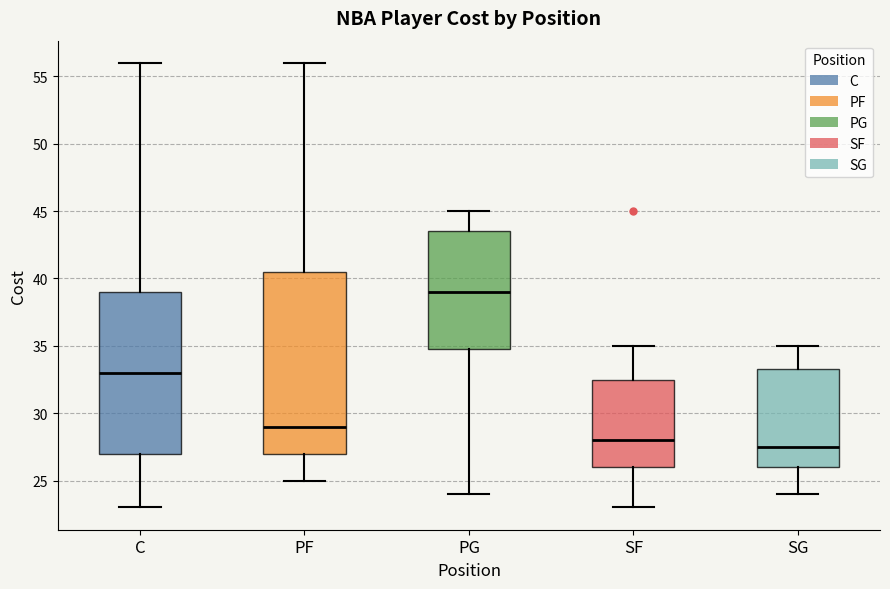

Reading left to right, read every box against the y-axis: the position of its median line, the range the box covers, and the ends of its whiskers. The values are not printed on the chart, so give them approximately, as read against the axis.

C: median 33.0, box 27.0 to 39.0, whiskers 23.0 to 56.0
PF: median 29.0, box 27.0 to 40.5, whiskers 25.0 to 56.0
PG: median 39.0, box 35.0 to 43.5, whiskers 24.0 to 45.0
SF: median 28.0, box 26.0 to 32.5, whiskers 23.0 to 35.0
SG: median 27.5, box 26.0 to 33.5, whiskers 24.0 to 35.0